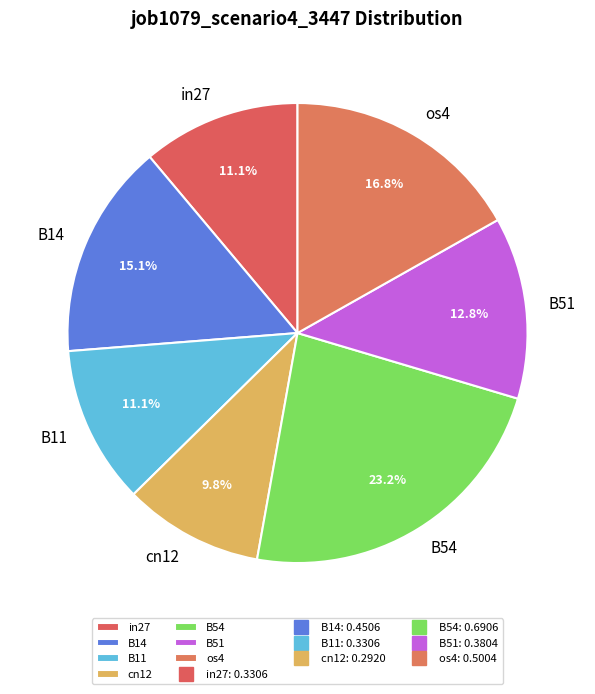

How many slices are in this pie chart?

7